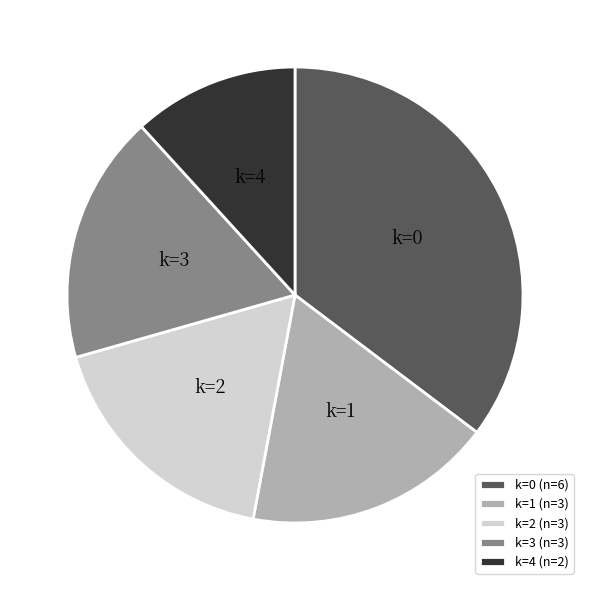

What is the smallest slice in the pie chart?

k=4 (n=2)